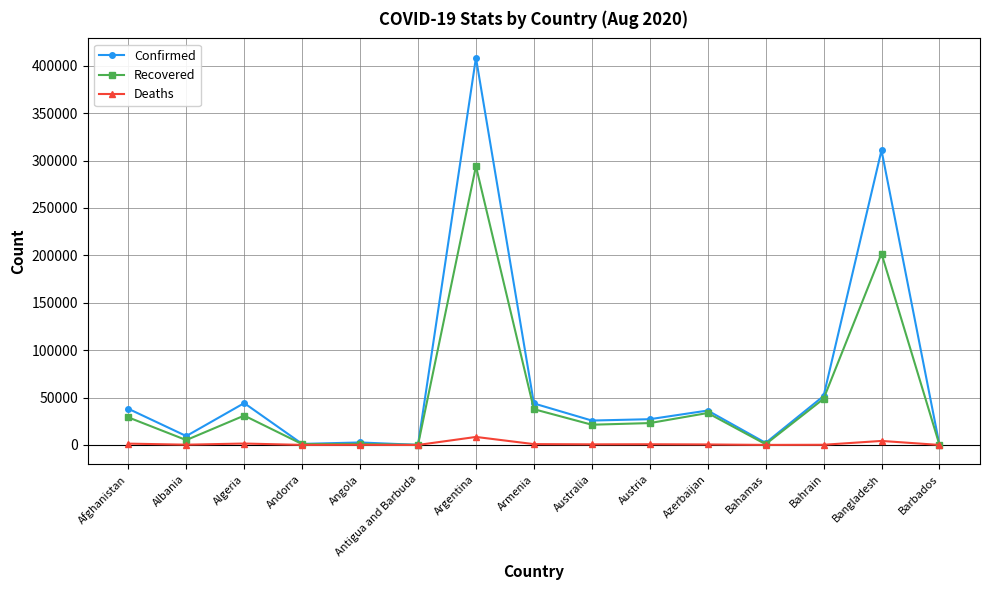

What is the label of the 4th point from the right?

Bahamas